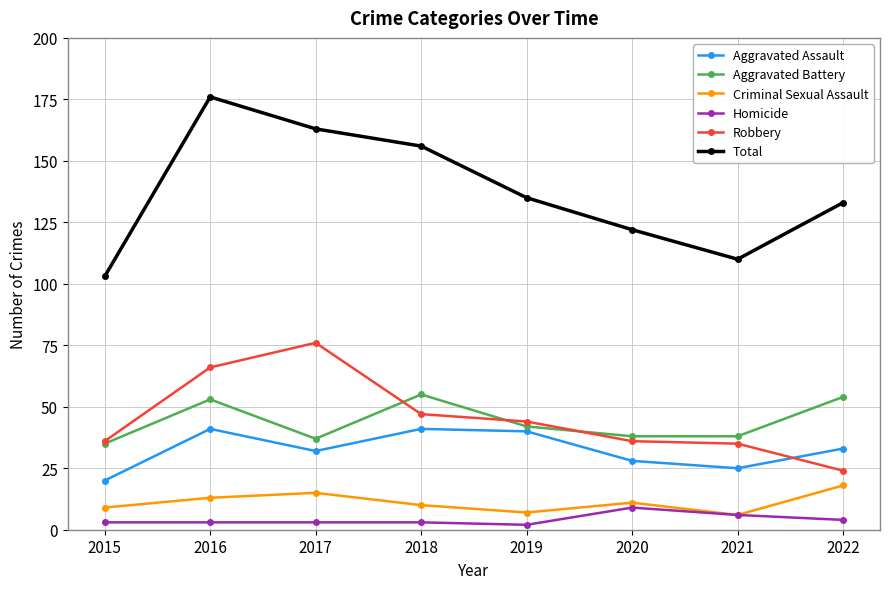

Which label corresponds to the largest value in the chart?

2016